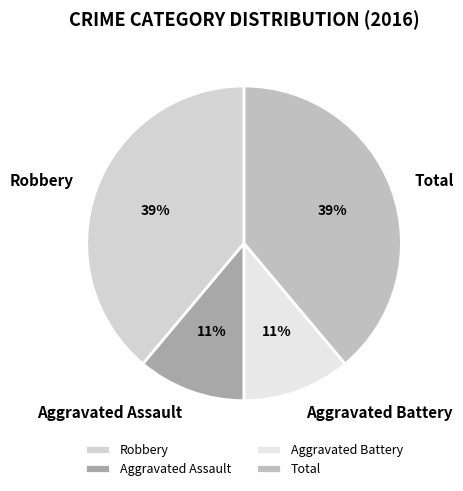

The Aggravated Battery slice represents 11% of the pie. True or false?

True